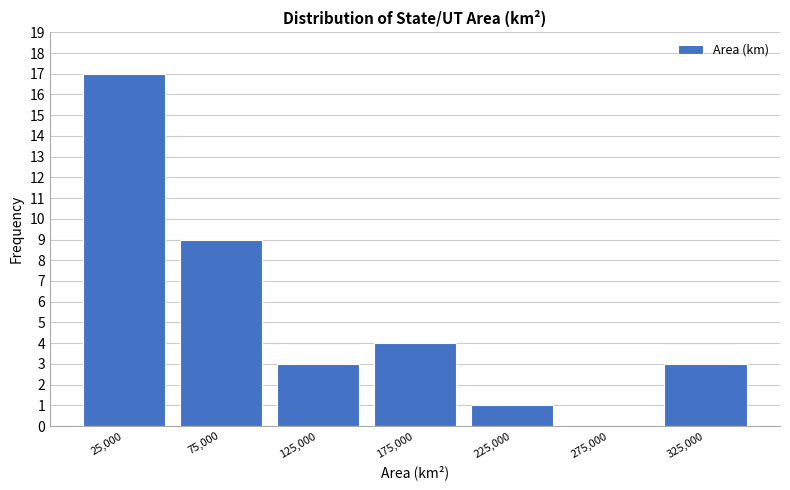

How tall is the bar that spans 300000 to 350000 on the x-axis? The values are not printed on the chart, so give them approximately, as read against the axis.

3